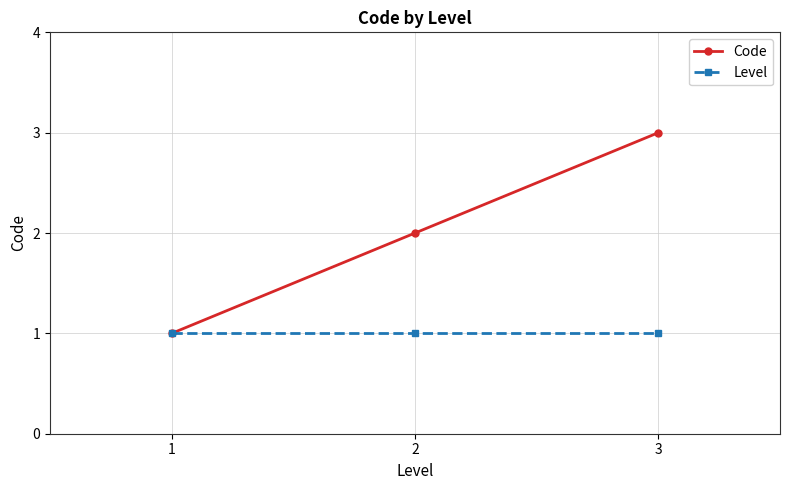

Reading right to left, list all the values displayed in this chart.

Code: 3=3	2=2	1=1
Level: 3=1	2=1	1=1